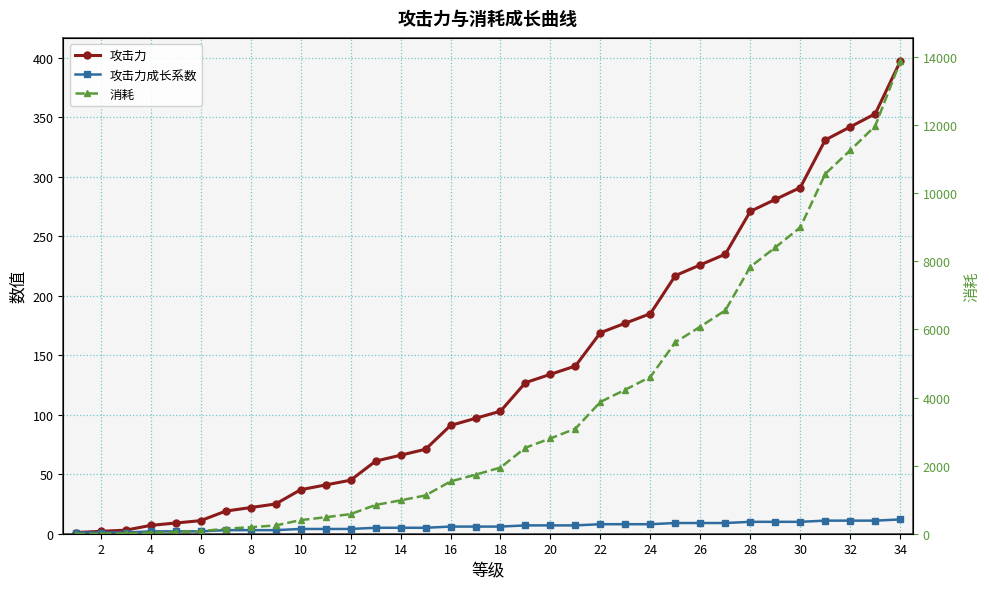

List the series in order of their peak value, lowest first.

攻击力成长系数, 攻击力, 消耗